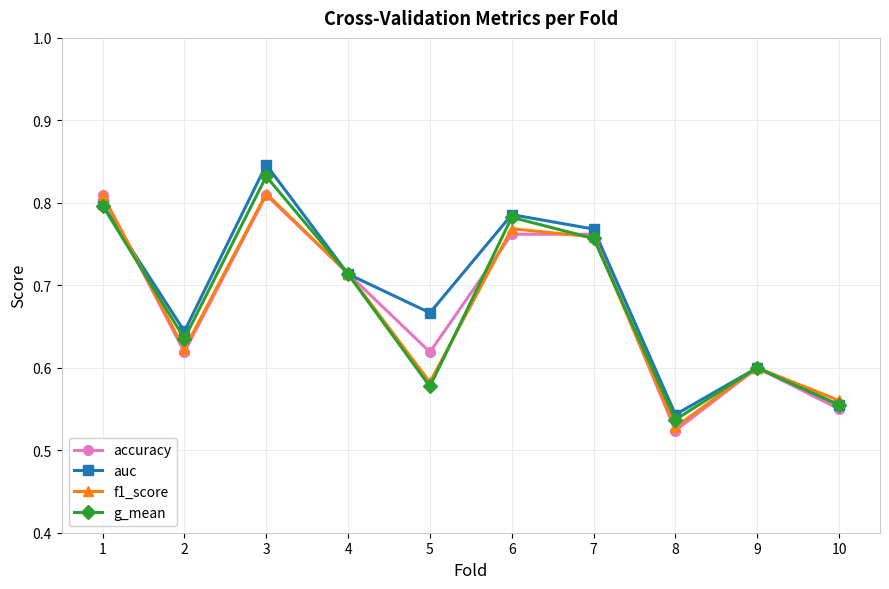

At which category does the chart reach its peak across all series?

3